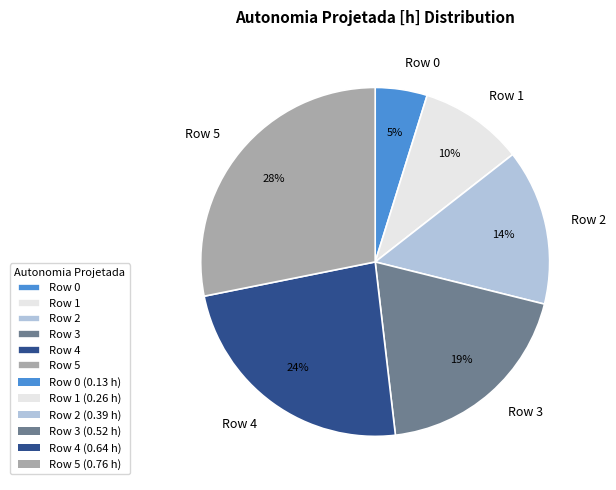

True or false: Row 0 accounts for 5% of the total.

True